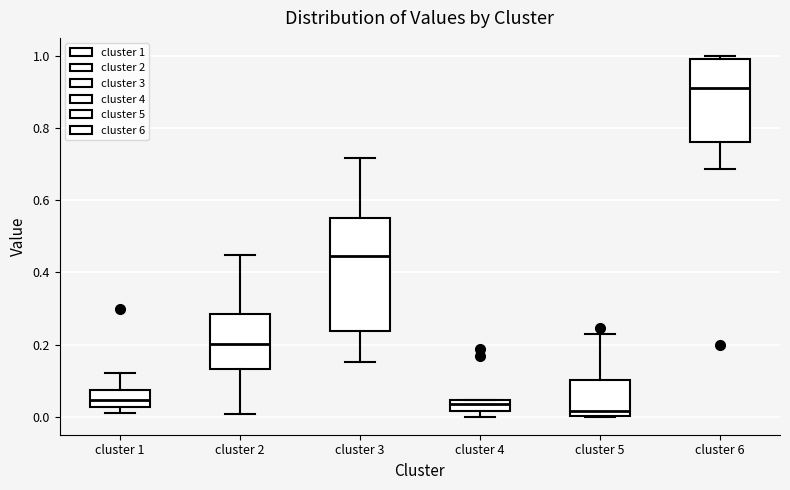

Which box has the lowest median line?

cluster 5